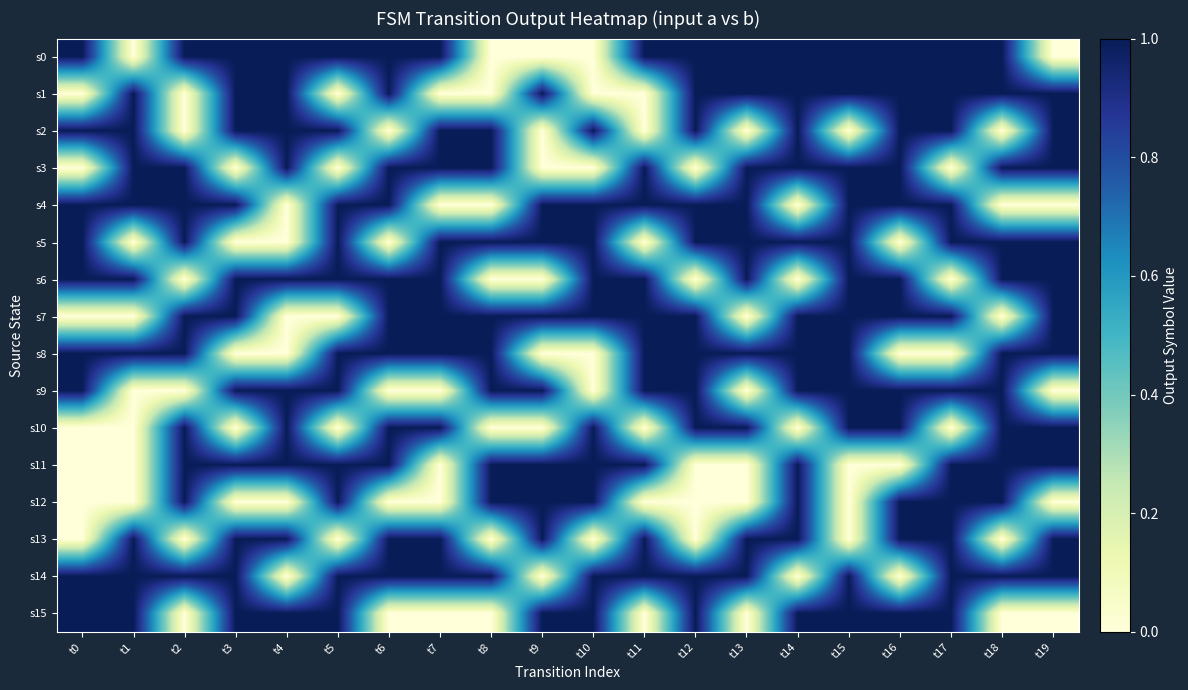

At how many categories does at least one series exceed 0?

20